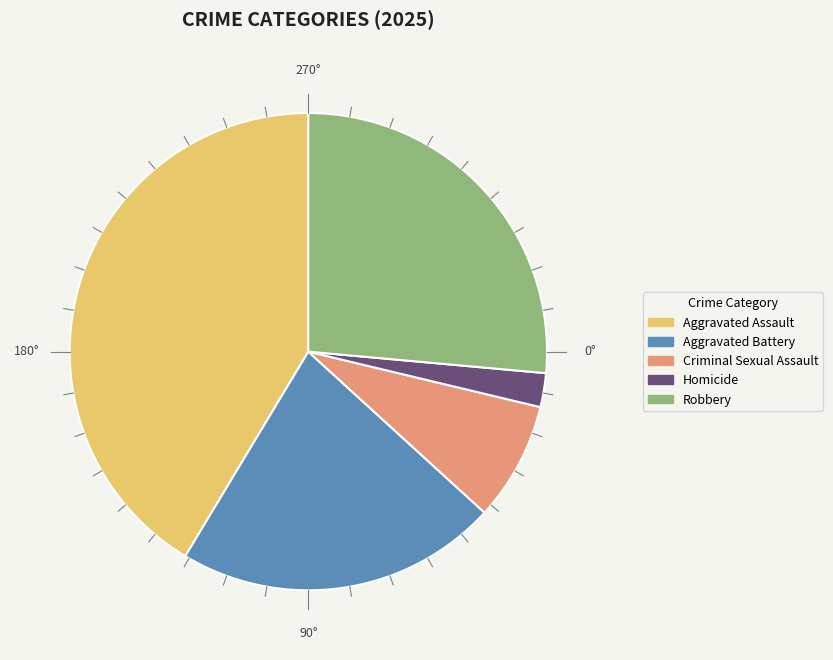

Count the number of slices in the pie.

5